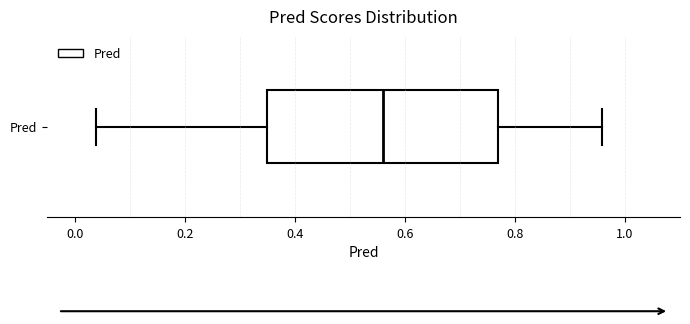

Read this box plot against the x-axis: the position of the median line, the range covered by the box, and the ends of both whiskers. The values are not printed on the chart, so give them approximately, as read against the axis.

median 0.56, box 0.34 to 0.76, whiskers 0.04 to 0.96